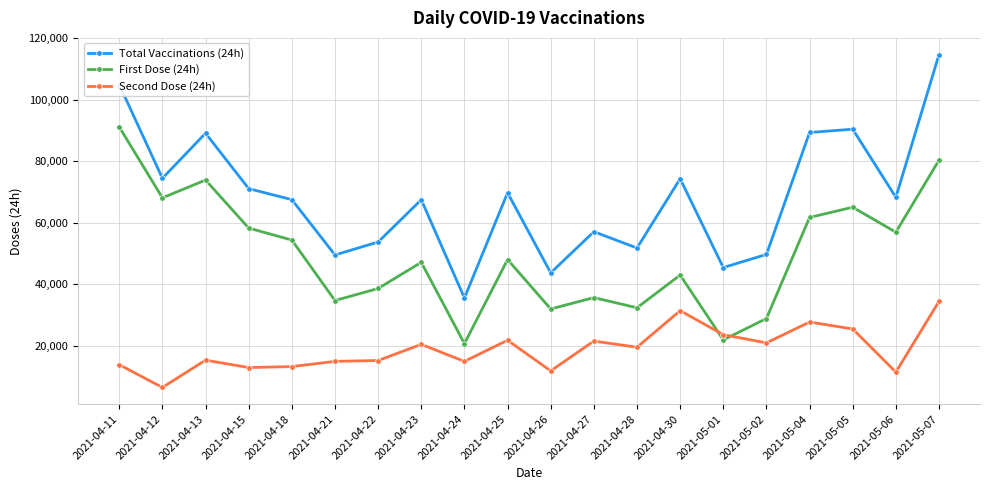

At which category does Total Vaccinations (24h) reach its first local valley?

2021-04-12